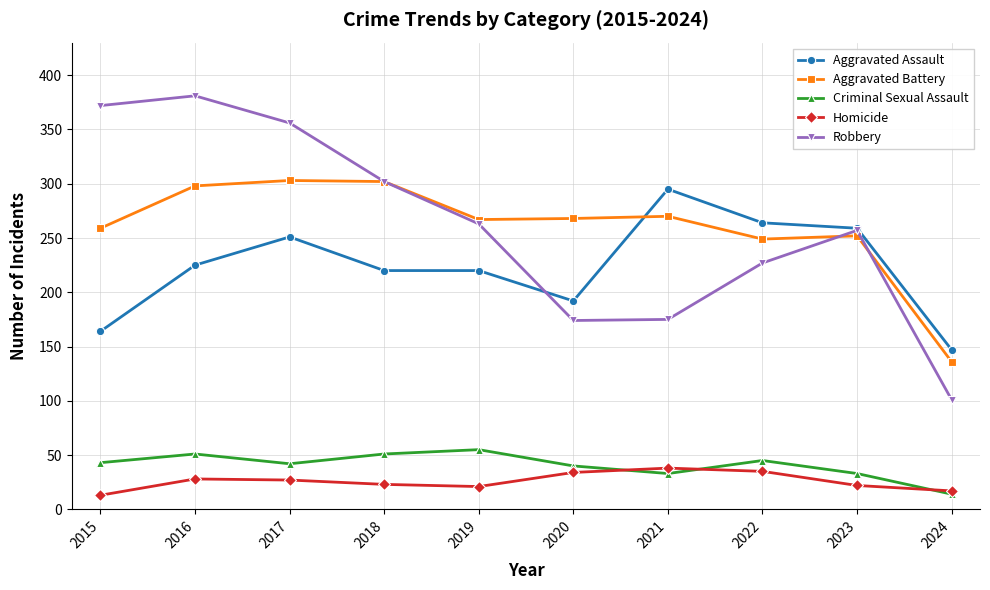

Is the value of Aggravated Battery at 2018 greater than the value of Aggravated Assault at 2017?

Yes